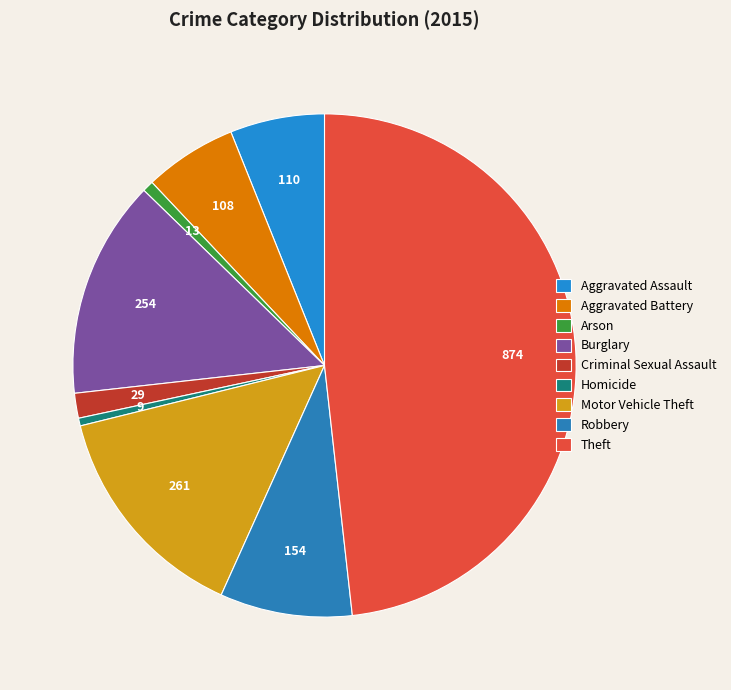

Does Aggravated Battery represent more than half of the total?

No